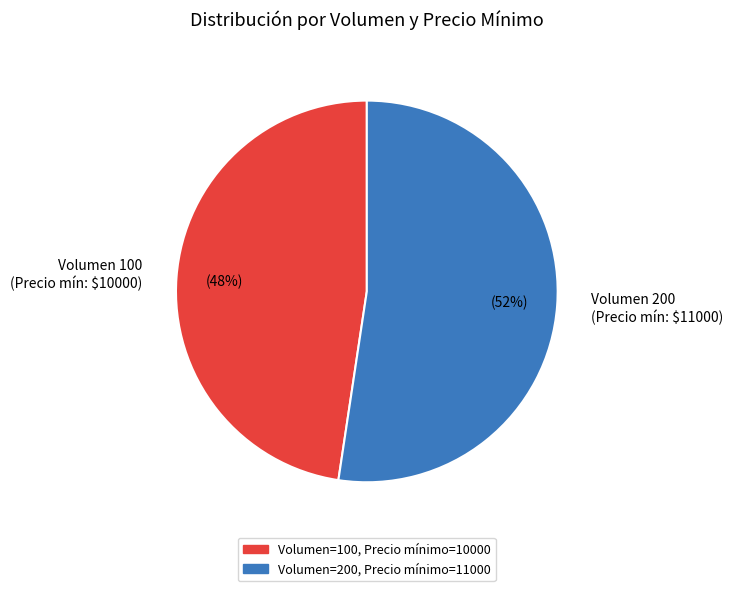

To the nearest percent, what is the average slice percentage?

50%